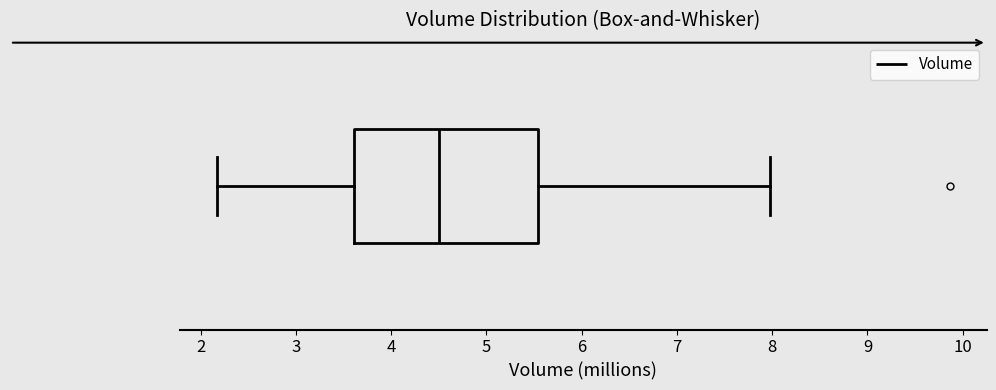

Where does the right whisker of the box end on the x-axis? The values are not printed on the chart, so give them approximately, as read against the axis.

8.0